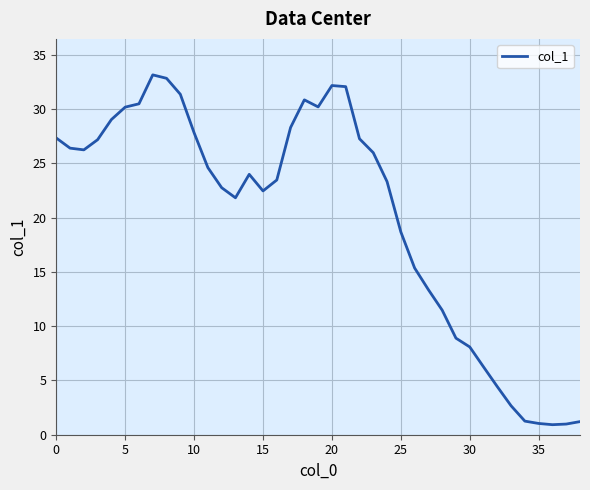

What is the average value?

20.2